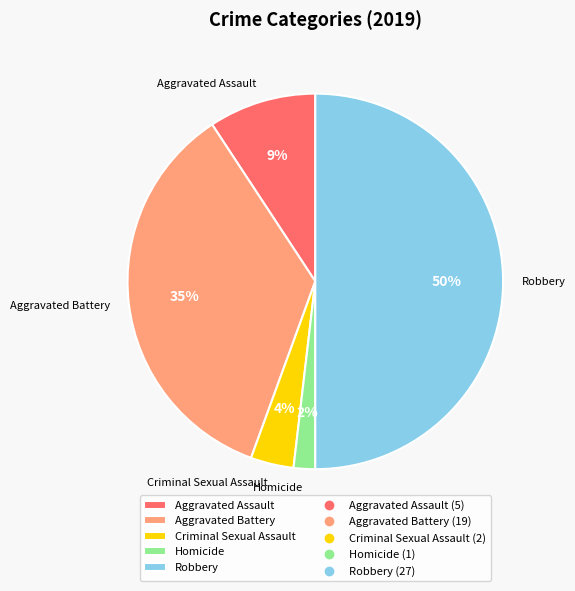

Which category has the smallest portion of the pie?

Homicide